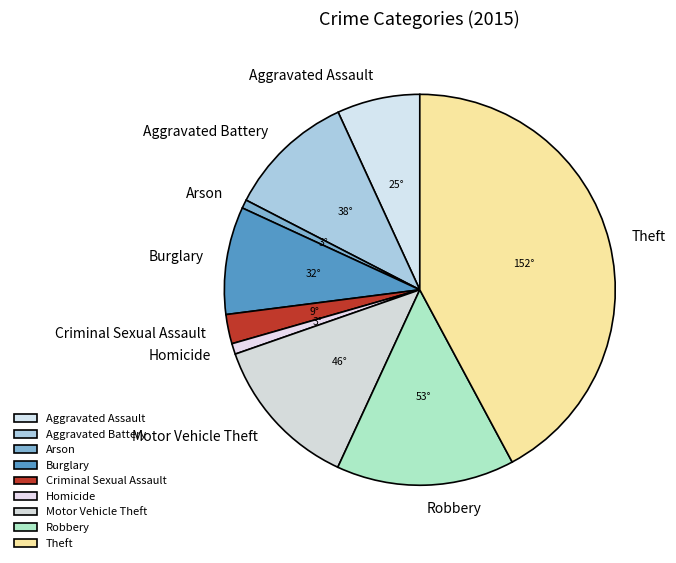

Is there a majority slice in this chart?

No